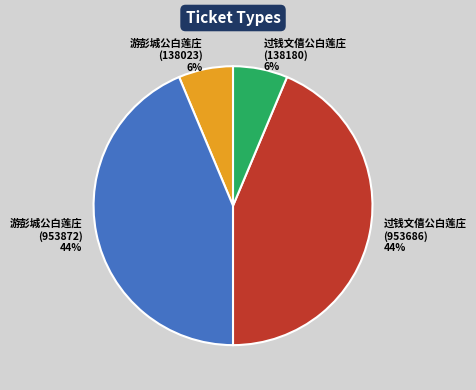

To the nearest percent, what is the combined percentage of 游彭城公白莲庄 (138023) and 游彭城公白莲庄 (953872)?

50%